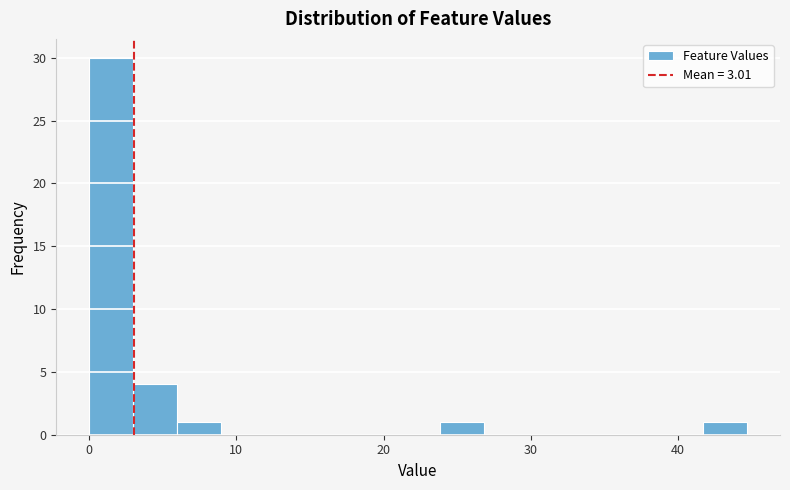

Around what value on the x-axis is the tallest bar? Give the approximate position of its centre, as read against the axis.

1